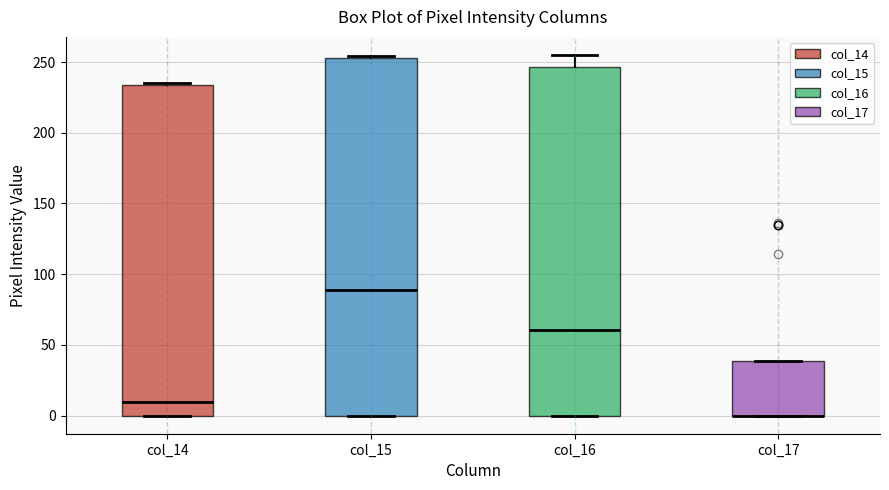

Which box is the tallest, from its lower edge to its upper edge?

col_15